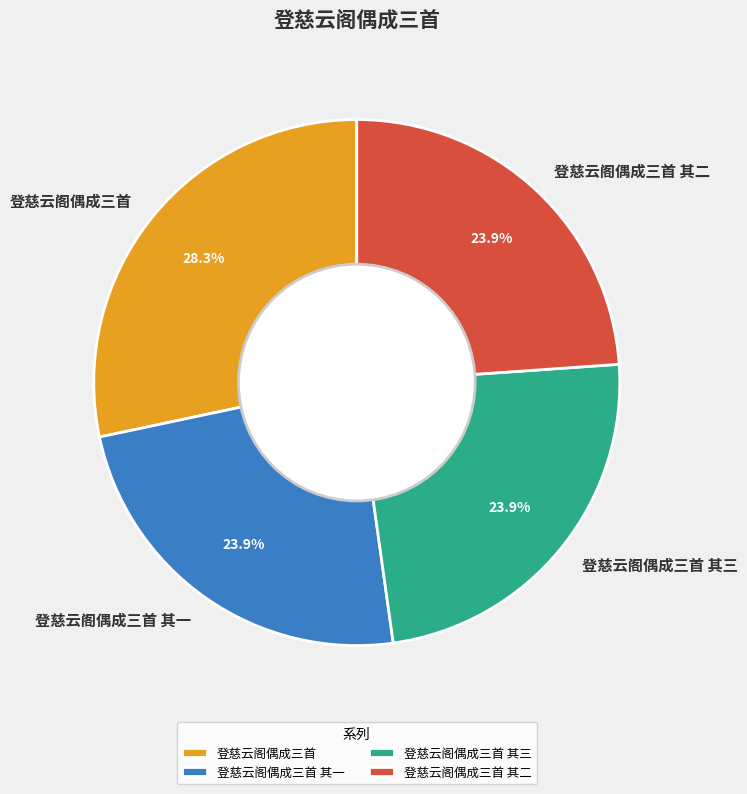

To the nearest percent, what portion does 登慈云阁偶成三首 其三 represent?

24%